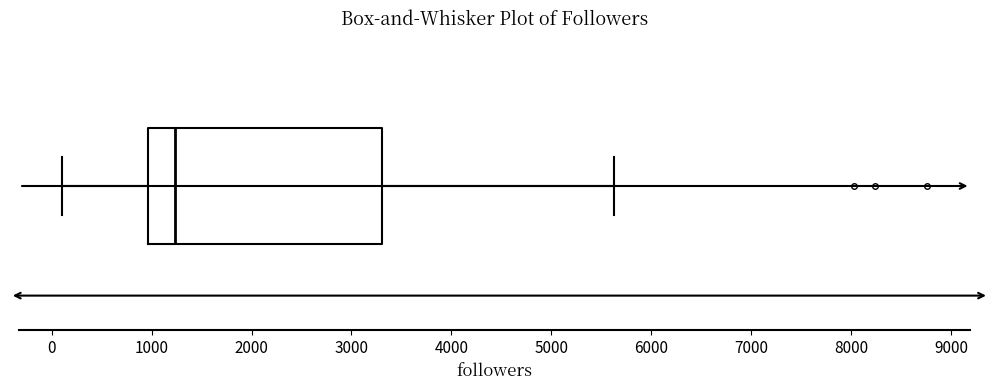

Where is the left edge of the box on the x-axis? The values are not printed on the chart, so give them approximately, as read against the axis.

1000